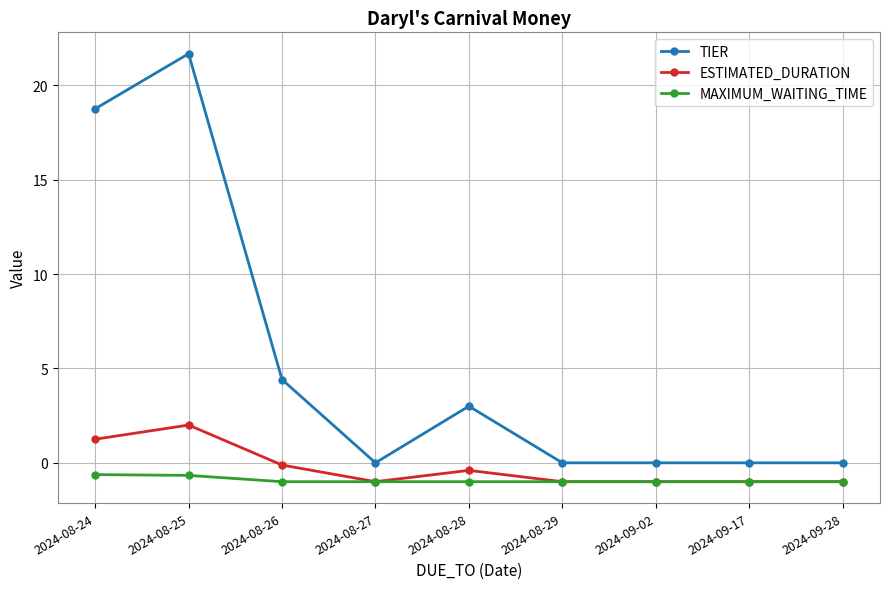

What is the total value across all series at 2024-09-02?

-2.0